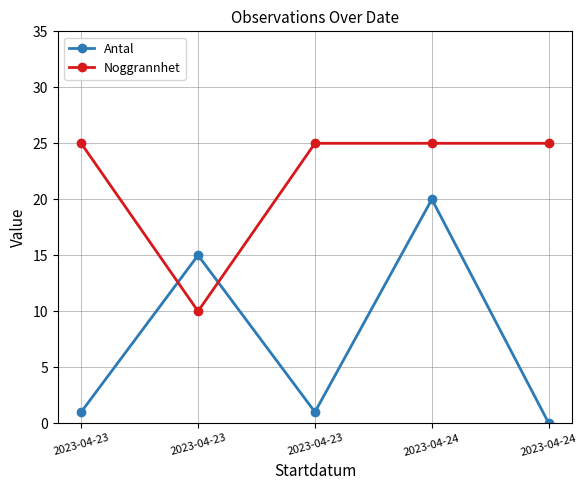

Count the number of data series in this chart.

2